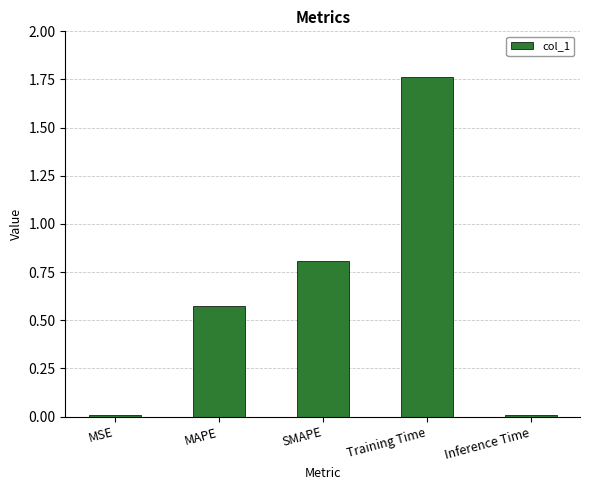

The chart shows a value of 0.0 at Inference Time. True or false?

True